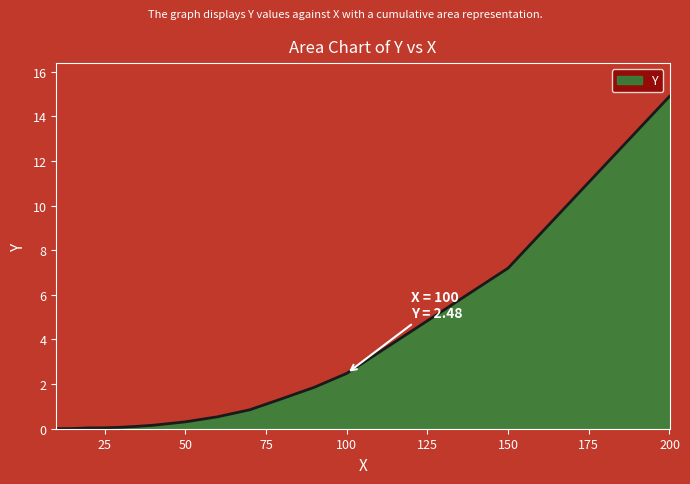

What is the maximum value shown in the chart?

14.9